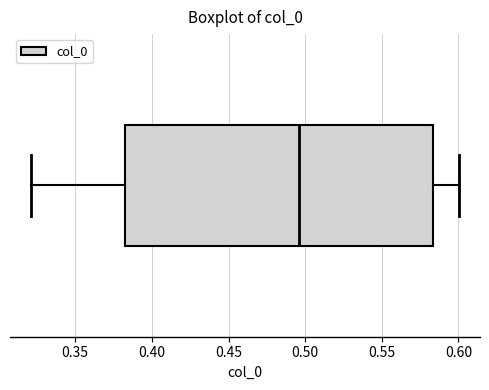

Read this box plot against the x-axis: the position of the median line, the range covered by the box, and the ends of both whiskers. The values are not printed on the chart, so give them approximately, as read against the axis.

median 0.495, box 0.385 to 0.585, whiskers 0.320 to 0.600